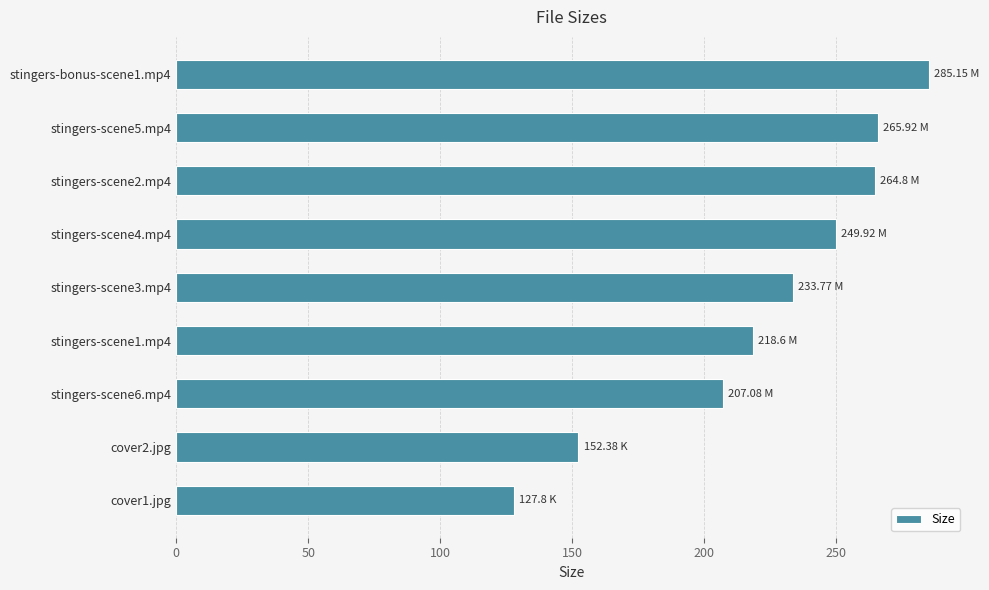

What is the difference between the values at stingers-scene3.mp4 and stingers-scene6.mp4?

26.7